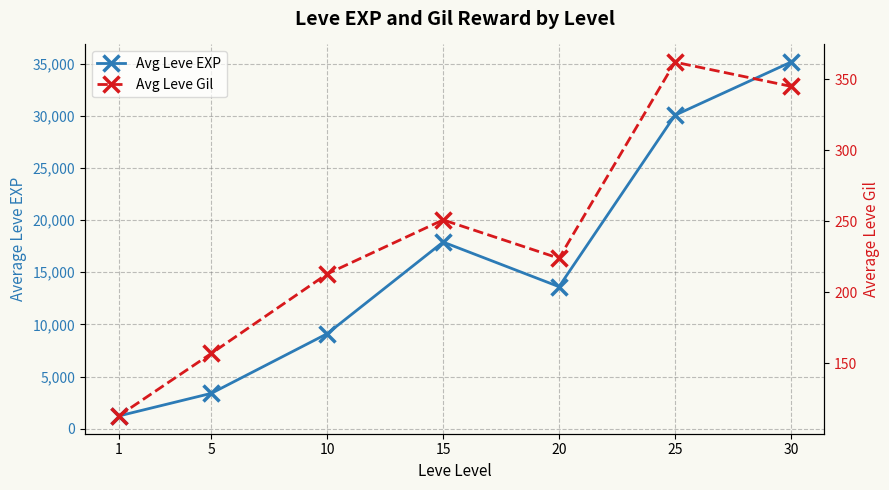

Which series has the largest range (max minus min)?

Avg Leve EXP